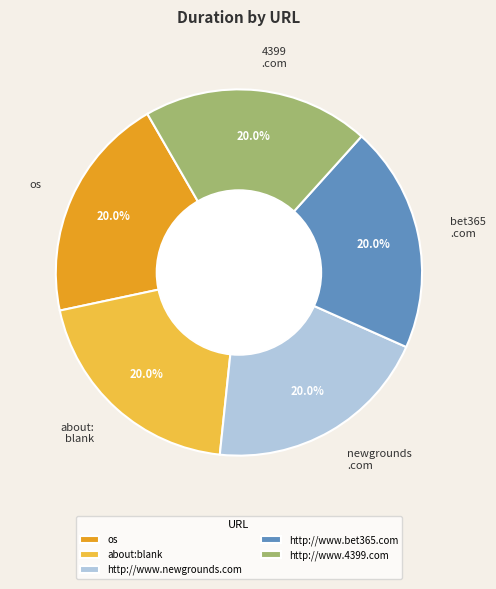

To the nearest percent, what percentage of the pie is http://www.newgrounds.com?

20%